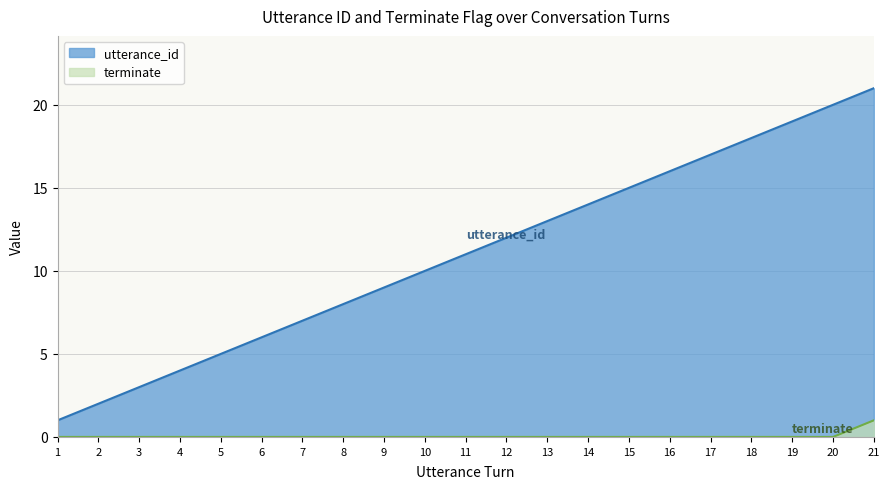

Does the chart have visible grid lines?

Yes